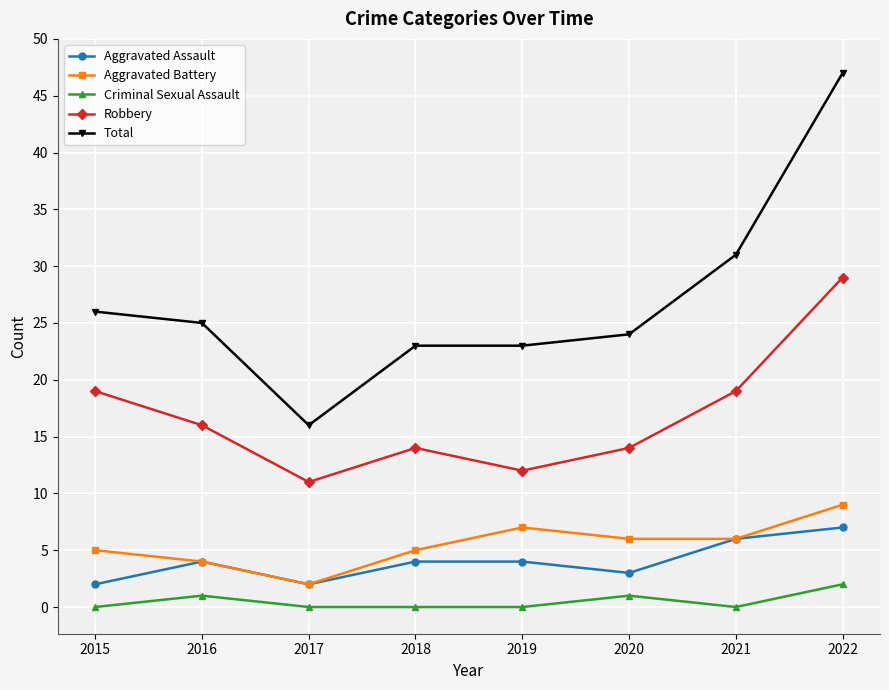

At which category does Aggravated Assault reach its first local peak?

2016